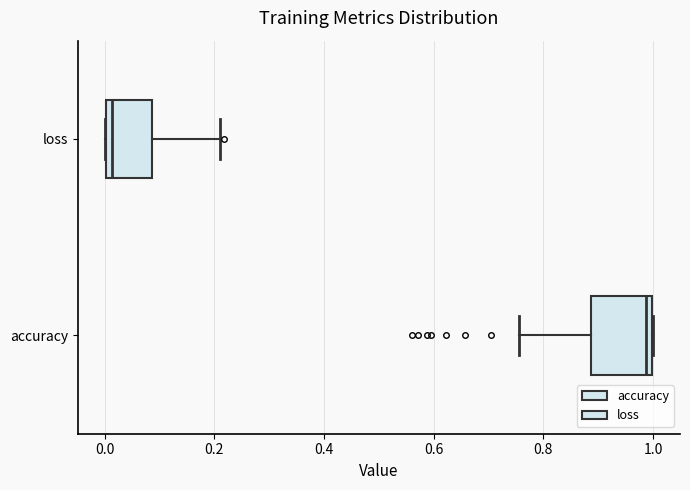

Reading bottom to top, read every box against the x-axis: the position of its median line, the range the box covers, and the ends of its whiskers. The values are not printed on the chart, so give them approximately, as read against the axis.

accuracy: median 0.98, box 0.88 to 1.00, whiskers 0.76 to 1.00
loss: median 0.02, box 0.00 to 0.08, whiskers 0.00 to 0.22